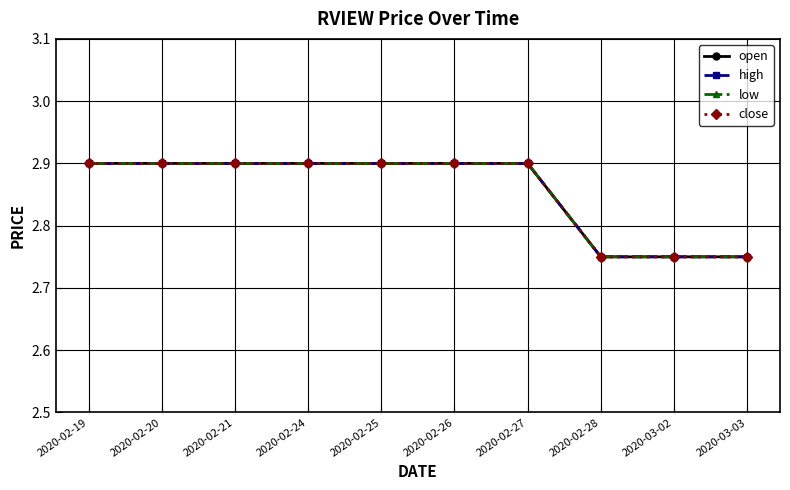

What is the difference between the maximum and minimum values in the open series?

0.1